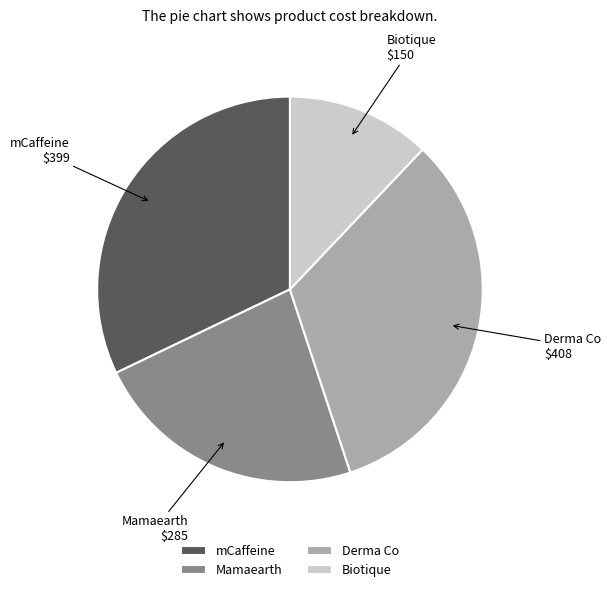

Is it true that Mamaearth is 30% of the pie?

False